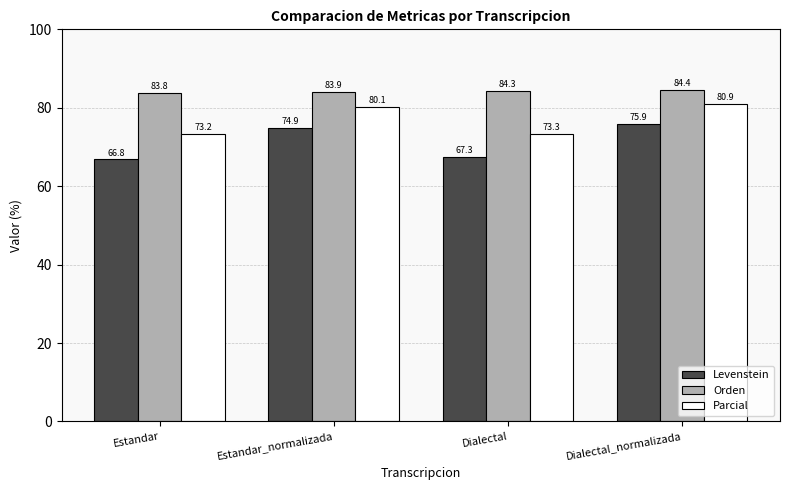

List the labels in order of Orden value, smallest first.

Estandar, Estandar_normalizada, Dialectal, Dialectal_normalizada